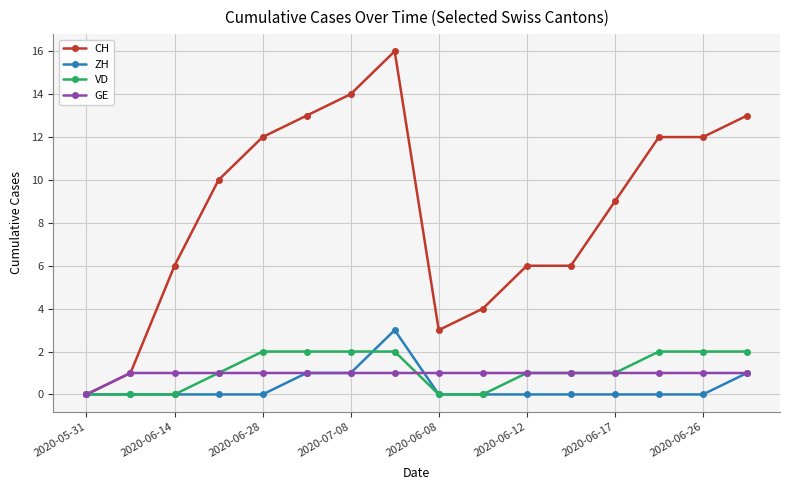

Which series has the largest total across all categories?

CH